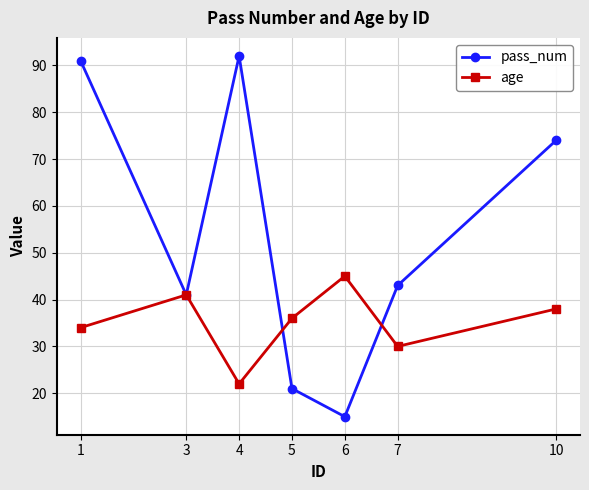

What is the approximate value of pass_num at 10, to the nearest 5?

75